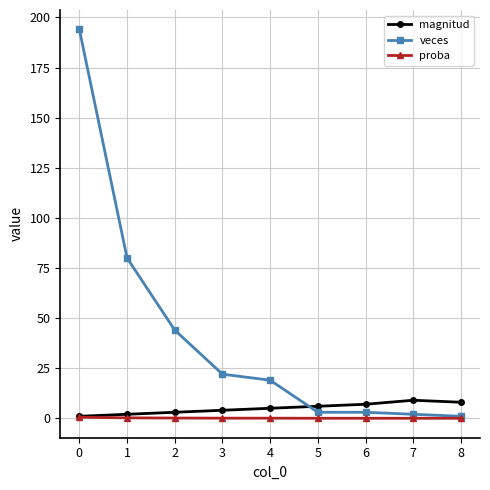

What is the difference between the second highest and minimum values in the magnitud series?

7.0